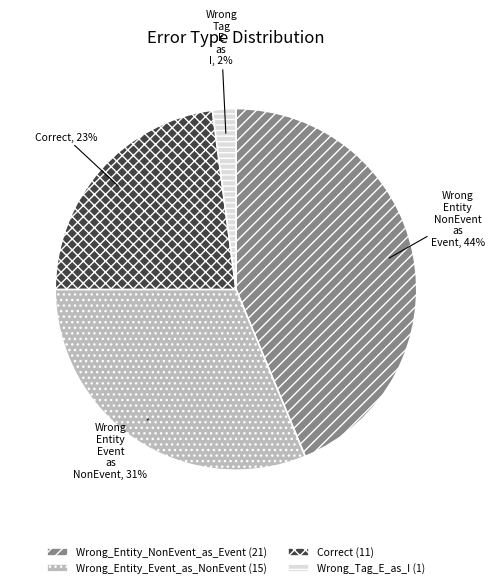

The Wrong_Entity_NonEvent_as_Event slice represents 30% of the pie. True or false?

False